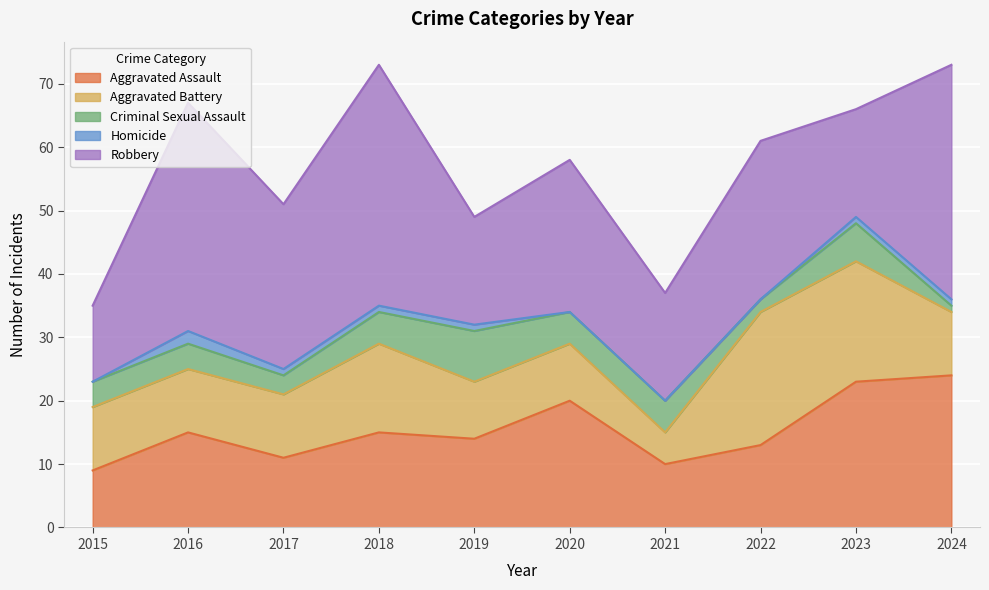

Reading left to right, list all the values displayed in this chart.

Aggravated Assault: 9	15	11	15	14	20	10	13	23	24
Aggravated Battery: 10	10	10	14	9	9	5	21	19	10
Criminal Sexual Assault: 4	4	3	5	8	5	5	2	6	1
Homicide: 0	2	1	1	1	0	0	0	1	1
Robbery: 12	36	26	38	17	24	17	25	17	37